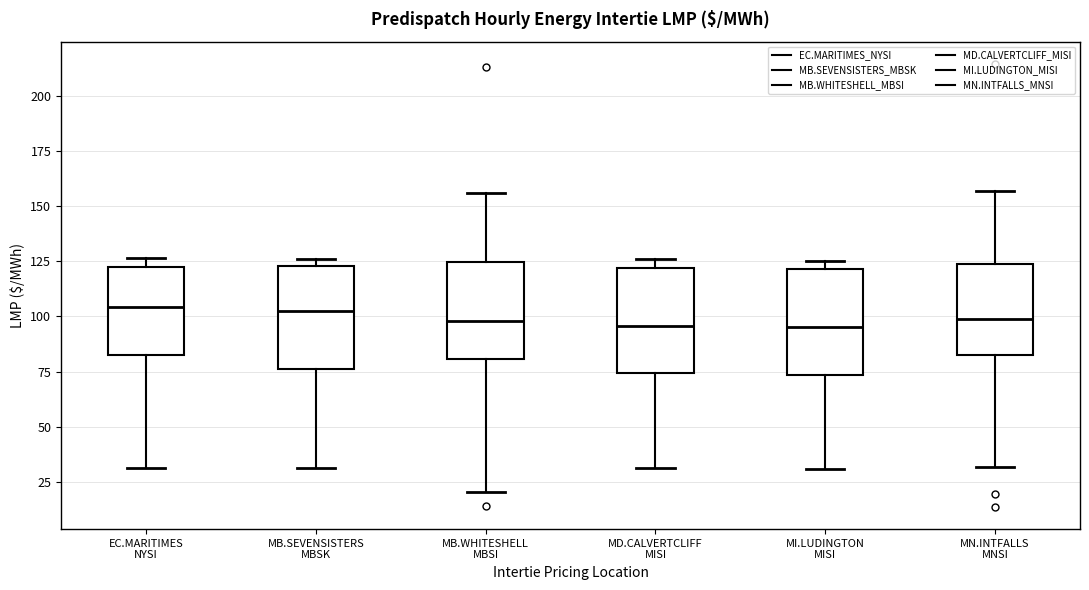

Reading left to right, read every box against the y-axis: the position of its median line, the range the box covers, and the ends of its whiskers. The values are not printed on the chart, so give them approximately, as read against the axis.

EC.MARITIMES NYSI: median 105, box 85 to 125, whiskers 30 to 125 (just above the box's upper edge)
MB.SEVENSISTERS MBSK: median 100, box 75 to 125, whiskers 30 to 125 (just above the box's upper edge)
MB.WHITESHELL MBSI: median 100, box 80 to 125, whiskers 20 to 155
MD.CALVERTCLIFF MISI: median 95, box 75 to 120, whiskers 30 to 125
MI.LUDINGTON MISI: median 95, box 75 to 120, whiskers 30 to 125
MN.INTFALLS MNSI: median 100, box 80 to 125, whiskers 30 to 155